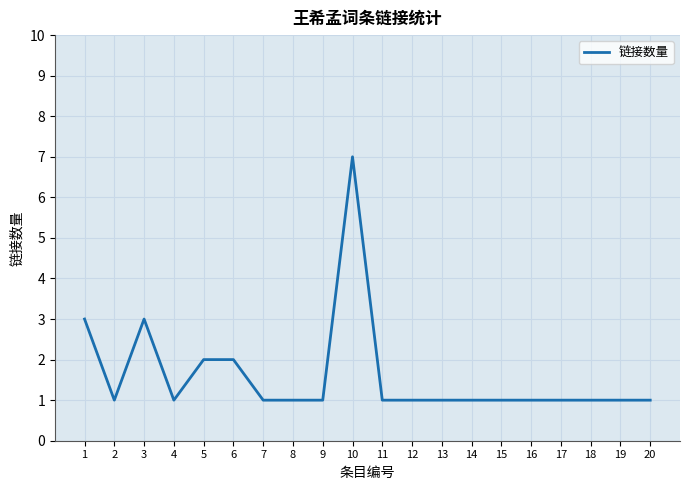

True or false: the data has more than 0 interior local peaks.

True